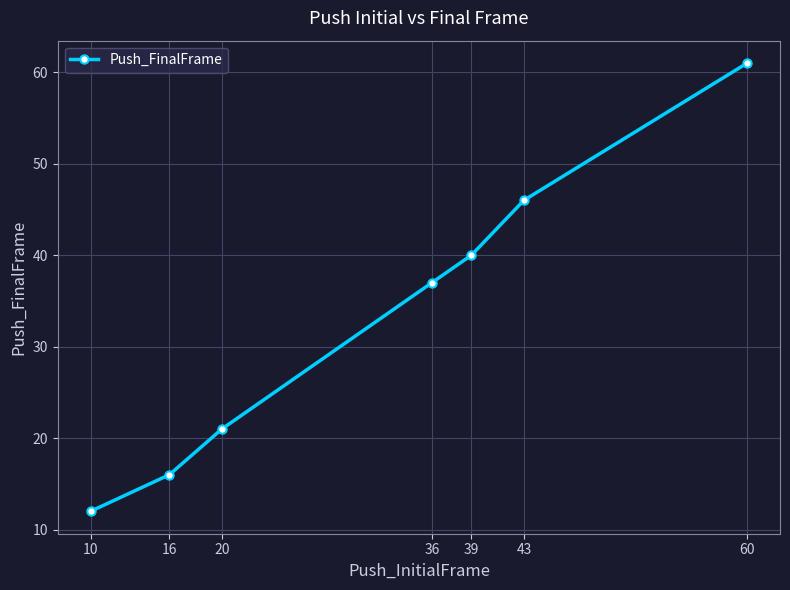

What is the average value?

33